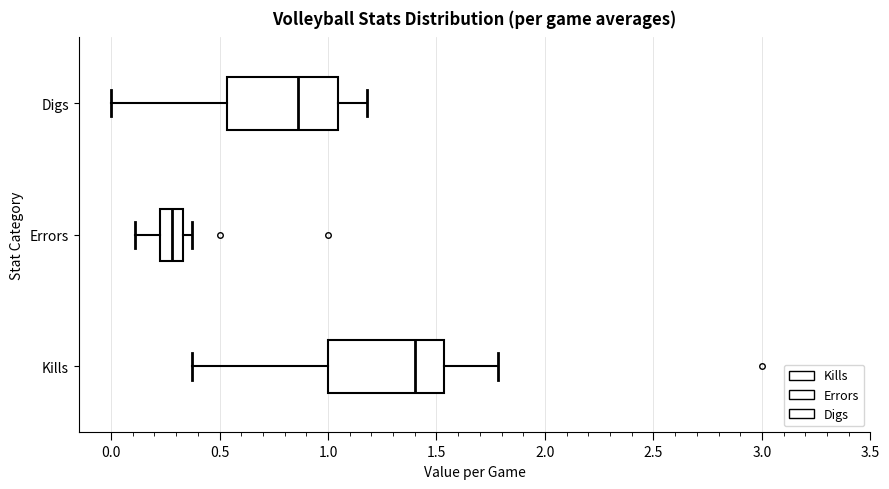

Which box has the furthest to the left median line?

Errors